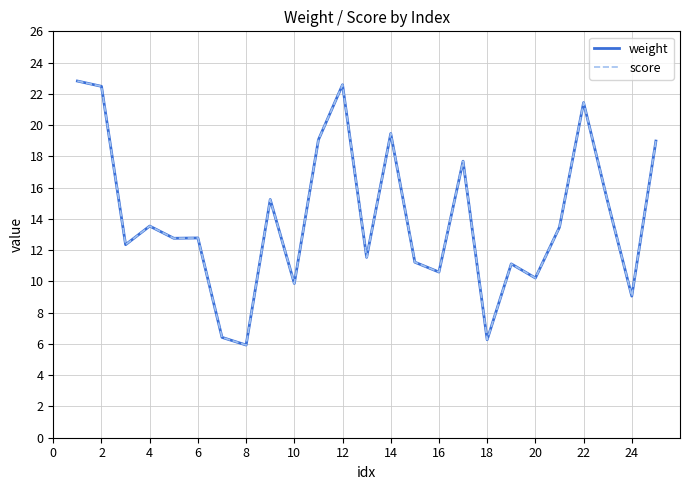

True or false: score and weight cross at least once.

False